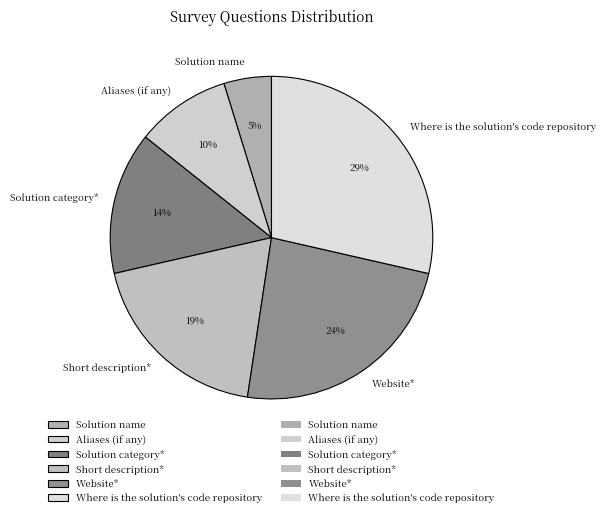

What is the smallest slice in the pie chart?

Solution name